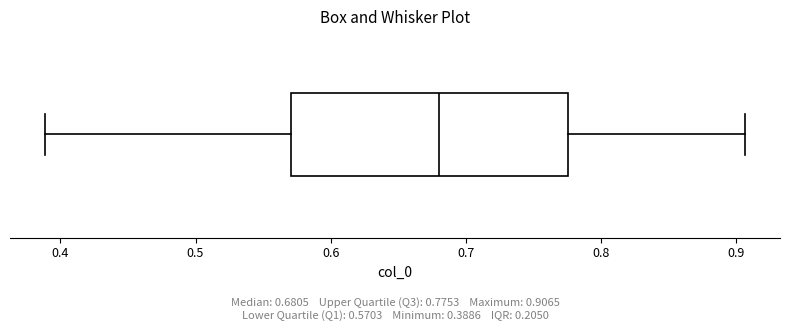

Read this box plot against the x-axis: the position of the median line, the range covered by the box, and the ends of both whiskers. The values are not printed on the chart, so give them approximately, as read against the axis.

median 0.68, box 0.57 to 0.78, whiskers 0.39 to 0.91